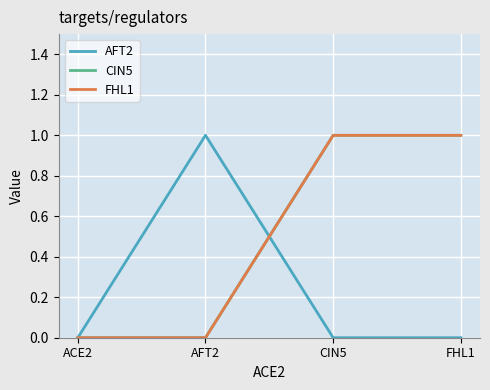

Is this an area chart (filled region under the line)?

No